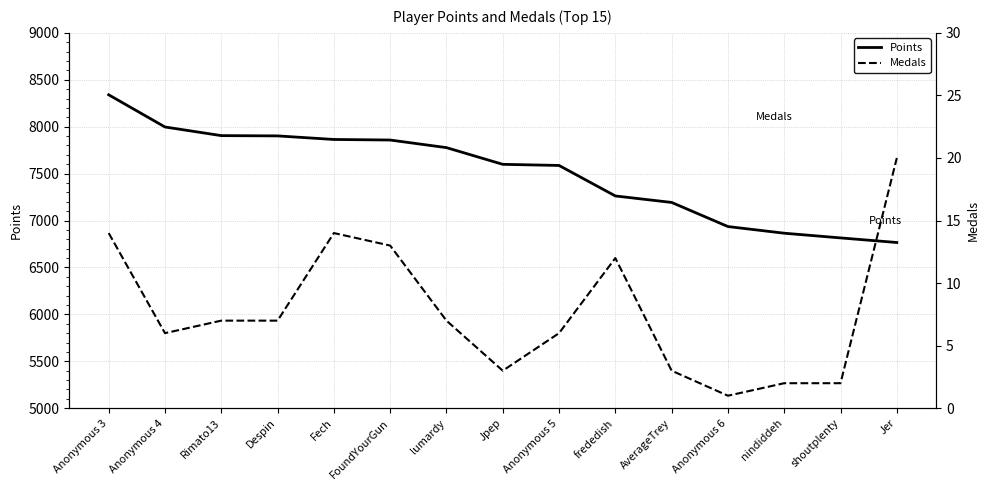

List the labels in order of Points value, smallest first.

Jer, shoutplenty, nindiddeh, Anonymous 6, AverageTrey, frededish, Anonymous 5, Jpep, lumardy, FoundYourGun, Fech, Despin, Rimato13, Anonymous 4, Anonymous 3